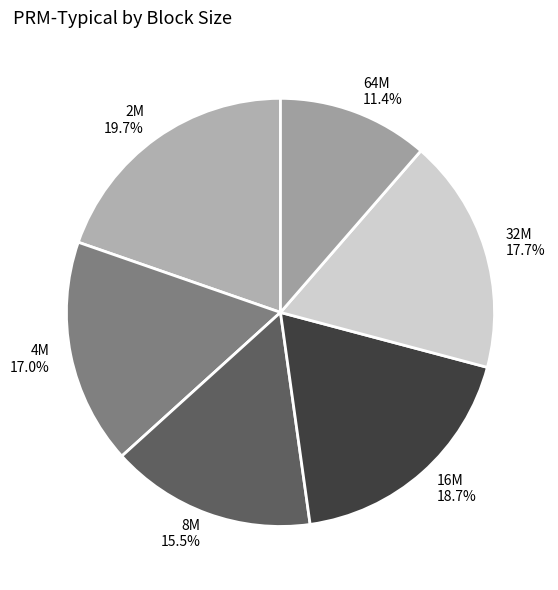

How many segments does this pie chart have?

6